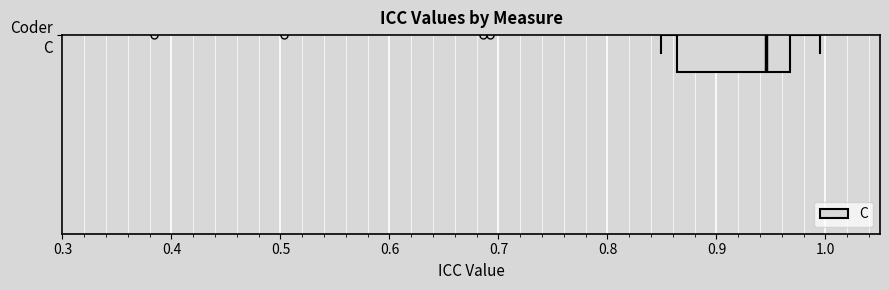

Transcribe this box plot: give where the median line is, the range the box spans, and where the two whiskers end, as read against the x-axis. The values are not printed on the chart, so give them approximately, as read against the axis.

median 0.95, box 0.86 to 0.97, whiskers 0.85 to 1.00